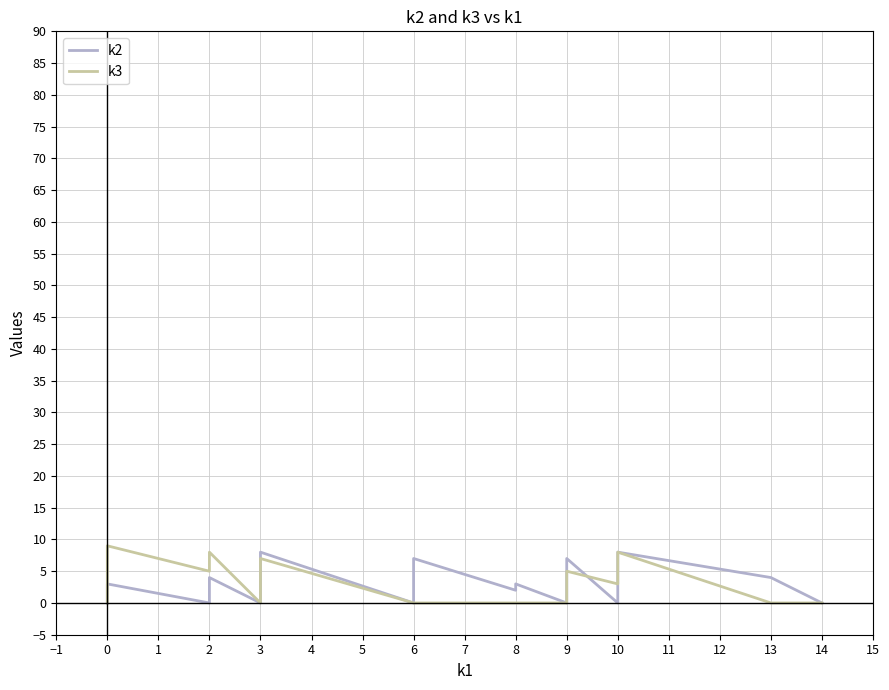

Which series has the largest range (max minus min)?

k3